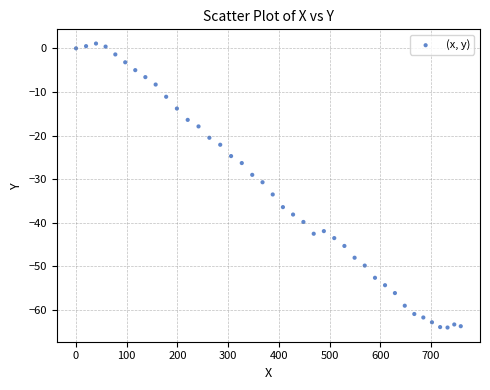

What is the range of X values (max minus min)?

758.5